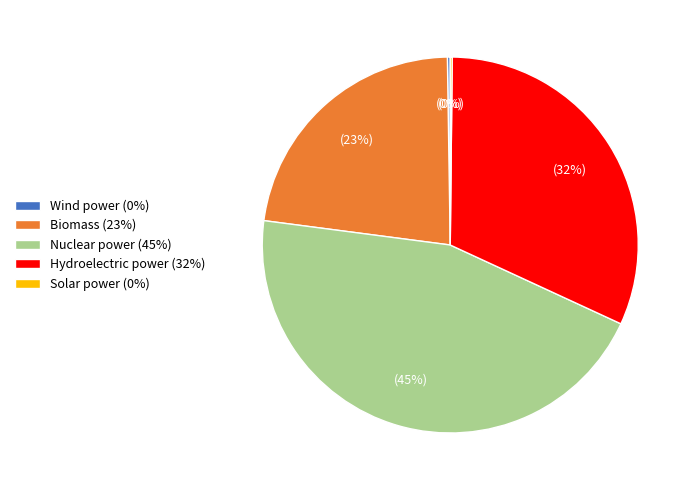

To the nearest percent, what is the difference between the largest and smallest slice percentages?

45%